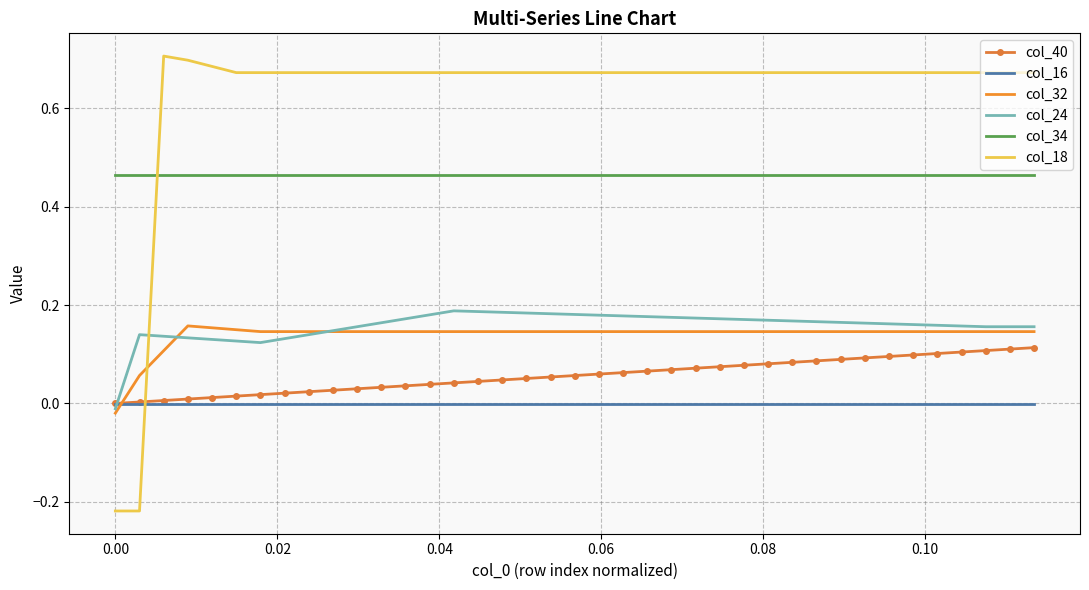

Which series has the largest range (max minus min)?

col_18